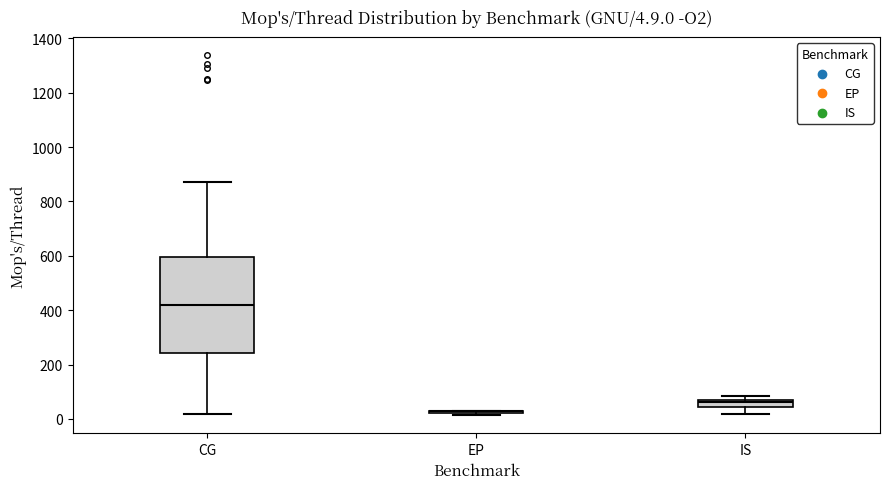

Which box is the tallest, from its lower edge to its upper edge?

CG